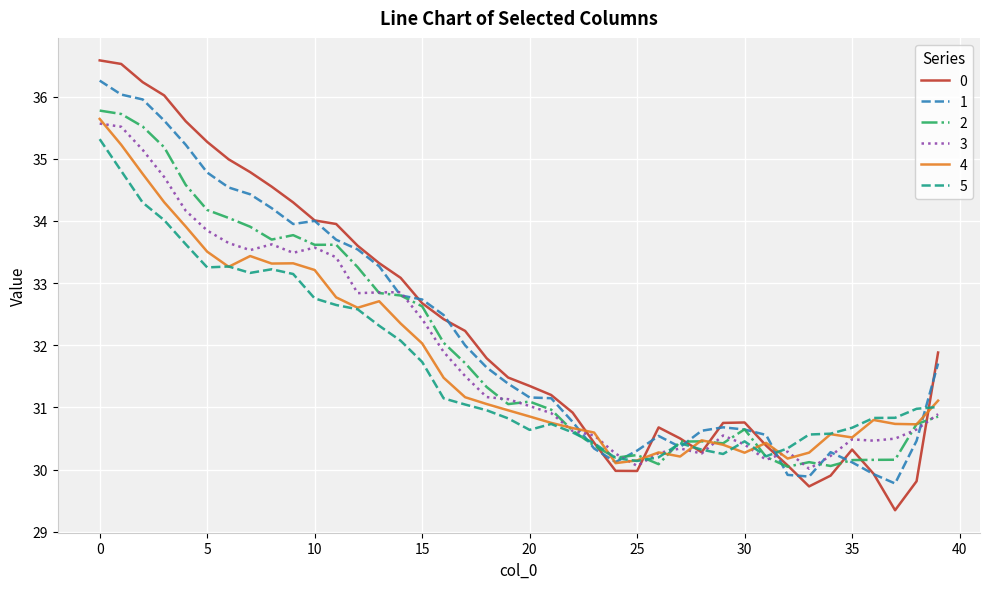

What is the maximum value shown in the chart?

36.6